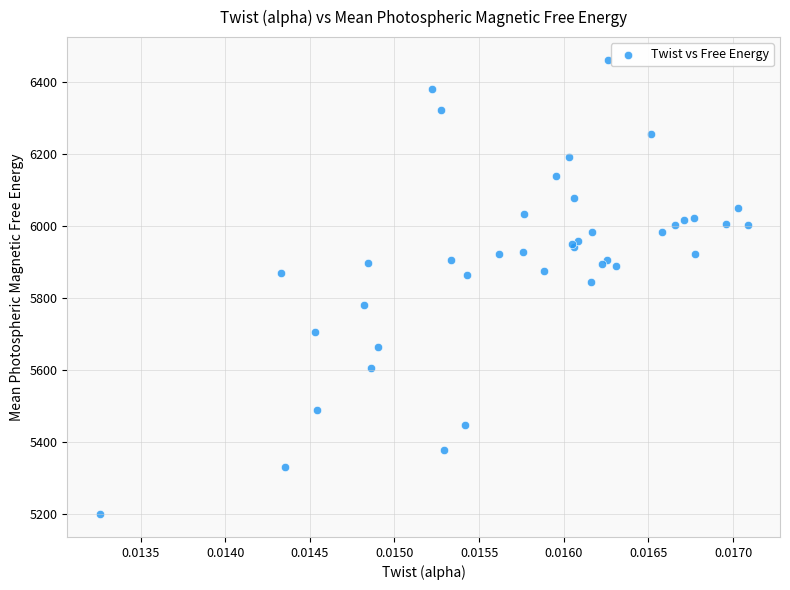

What Y value in the scatter plot is closest to 5830?

5845.2